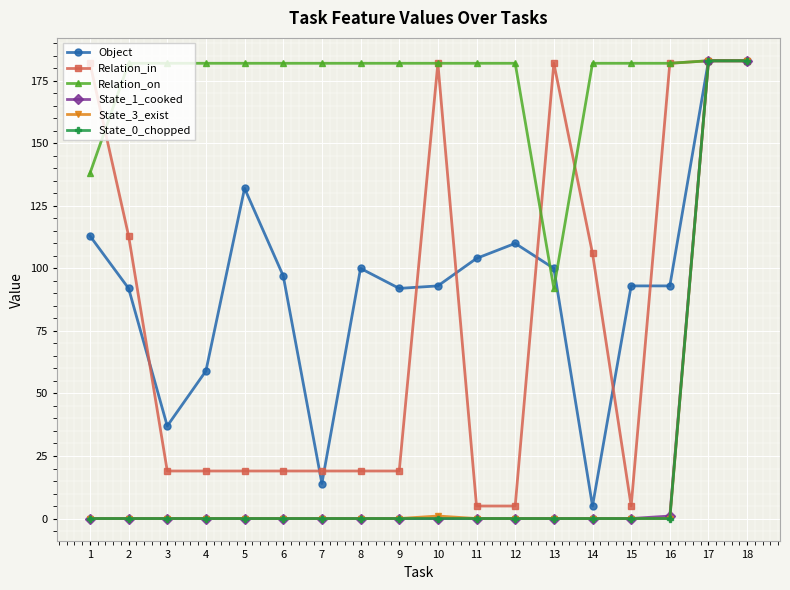

Reading right to left, what are all the values shown in this chart?

Object: 18=183	17=183	16=93	15=93	14=5	13=100	12=110	11=104	10=93	9=92	8=100	7=14	6=97	5=132	4=59	3=37	2=92	1=113
Relation_in: 18=183	17=183	16=182	15=5	14=106	13=182	12=5	11=5	10=182	9=19	8=19	7=19	6=19	5=19	4=19	3=19	2=113	1=182
Relation_on: 18=183	17=183	16=182	15=182	14=182	13=92	12=182	11=182	10=182	9=182	8=182	7=182	6=182	5=182	4=182	3=182	2=182	1=138
State_1_cooked: 18=183	17=183	16=1	15=0	14=0	13=0	12=0	11=0	10=0	9=0	8=0	7=0	6=0	5=0	4=0	3=0	2=0	1=0
State_3_exist: 18=183	17=183	16=0	15=0	14=0	13=0	12=0	11=0	10=1	9=0	8=0	7=0	6=0	5=0	4=0	3=0	2=0	1=0
State_0_chopped: 18=183	17=183	16=0	15=0	14=0	13=0	12=0	11=0	10=0	9=0	8=0	7=0	6=0	5=0	4=0	3=0	2=0	1=0